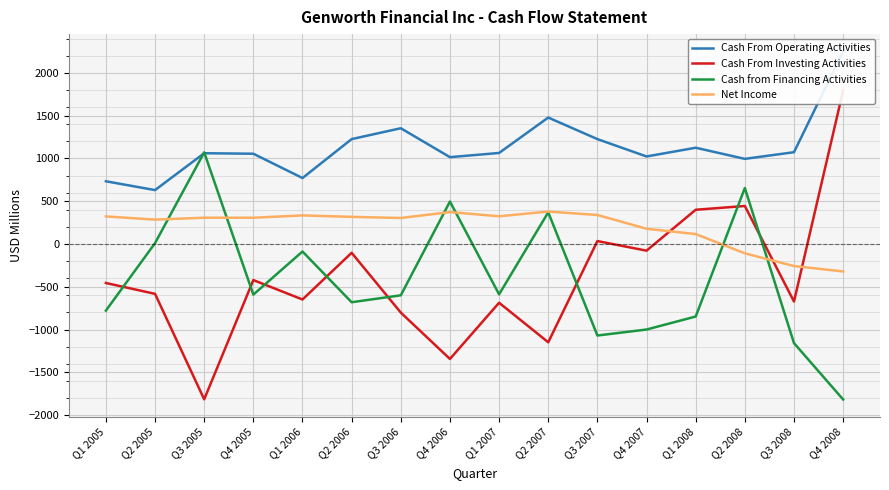

What is the label of the 8th point from the left?

Q4 2006